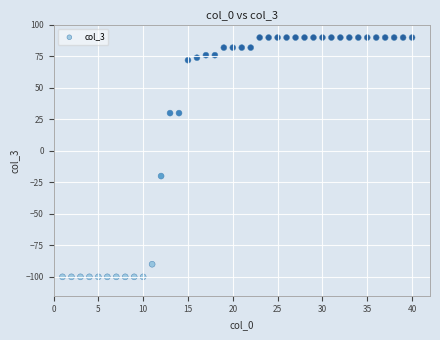

What Y value in the scatter plot is closest to -5?

-20